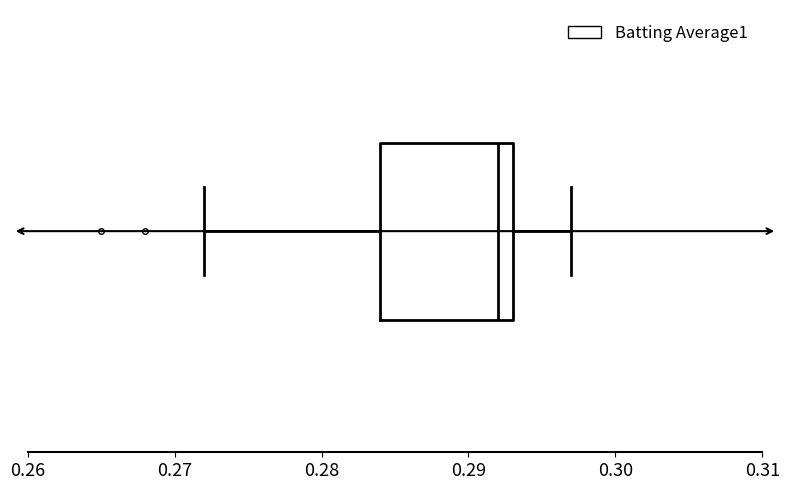

Transcribe this box plot: give where the median line is, the range the box spans, and where the two whiskers end, as read against the x-axis. The values are not printed on the chart, so give them approximately, as read against the axis.

median 0.292, box 0.284 to 0.293, whiskers 0.272 to 0.297